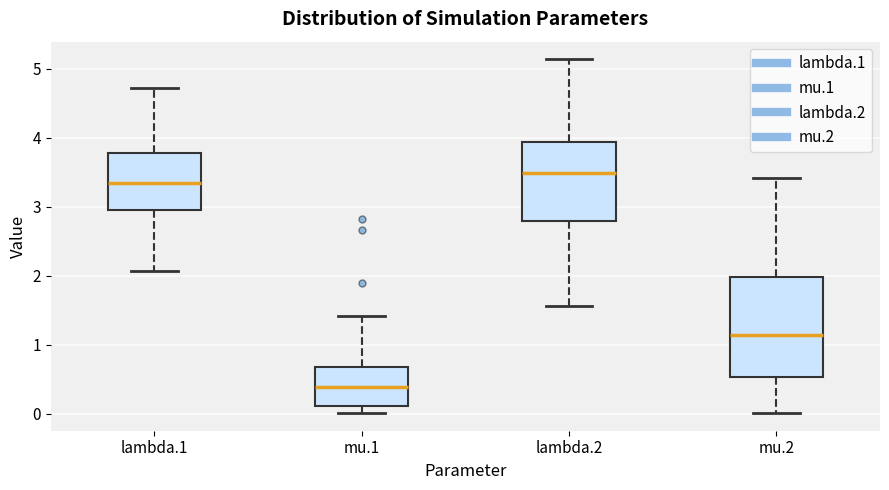

Where does the lower whisker of the box for mu.2 end on the y-axis? The values are not printed on the chart, so give them approximately, as read against the axis.

0.0